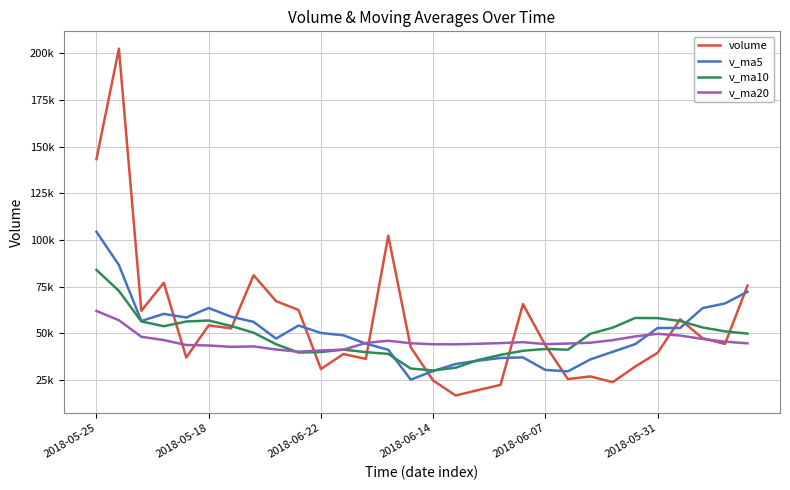

List the series in order of their overall mean, lowest first.

v_ma20, v_ma10, v_ma5, volume